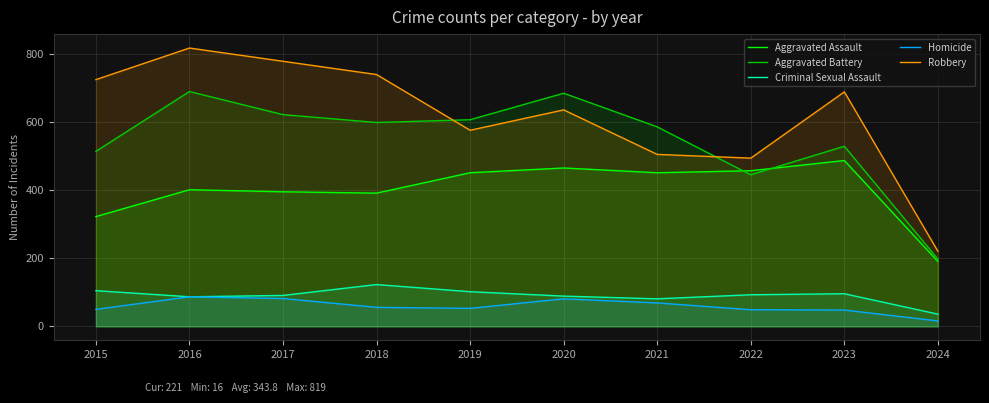

Reading left to right, list all the values displayed in this chart.

Aggravated Assault: 323	402	396	392	452	466	452	458	488	191
Aggravated Battery: 515	691	623	600	608	686	587	446	530	198
Criminal Sexual Assault: 105	87	91	123	102	89	81	93	96	36
Homicide: 50	87	82	56	53	81	69	49	48	16
Robbery: 726	819	780	741	577	637	506	495	690	221